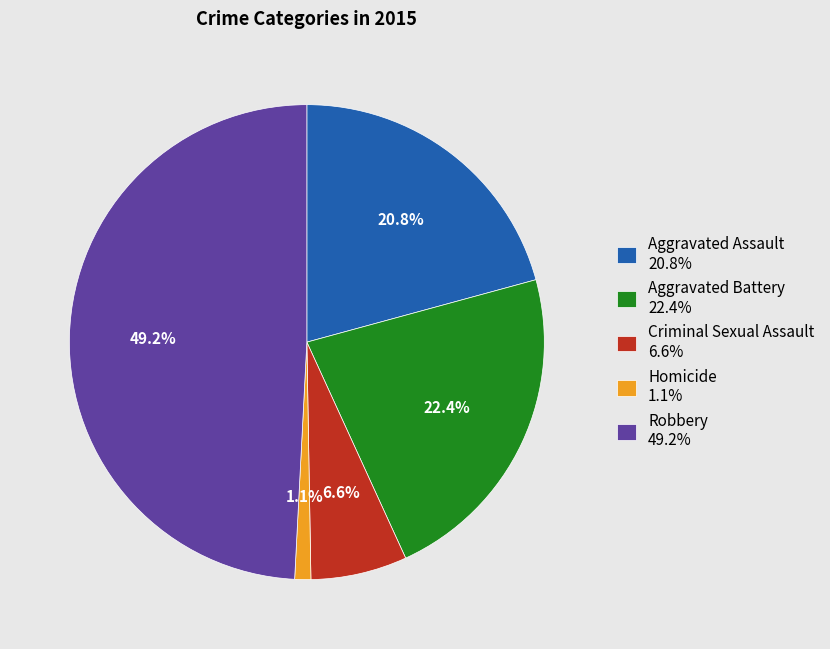

The Robbery slice represents 49% of the pie. True or false?

True